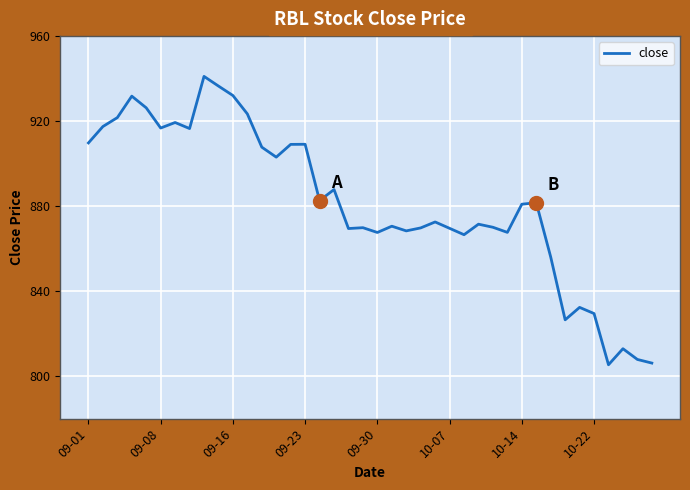

What is the smallest value displayed?

805.4